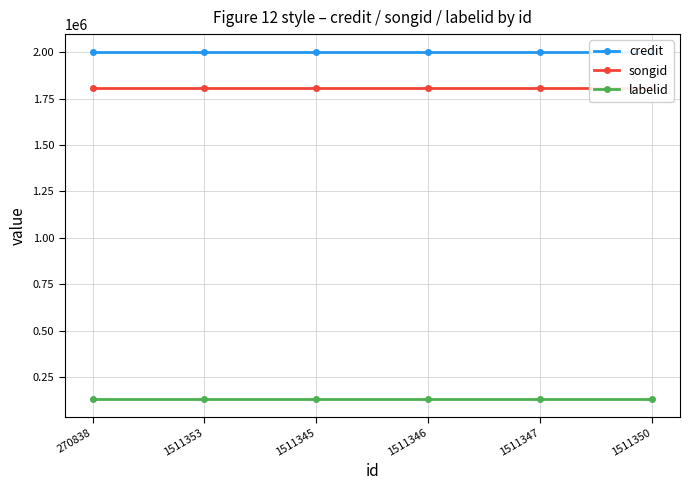

What is the label of the 1st point from the left?

270838